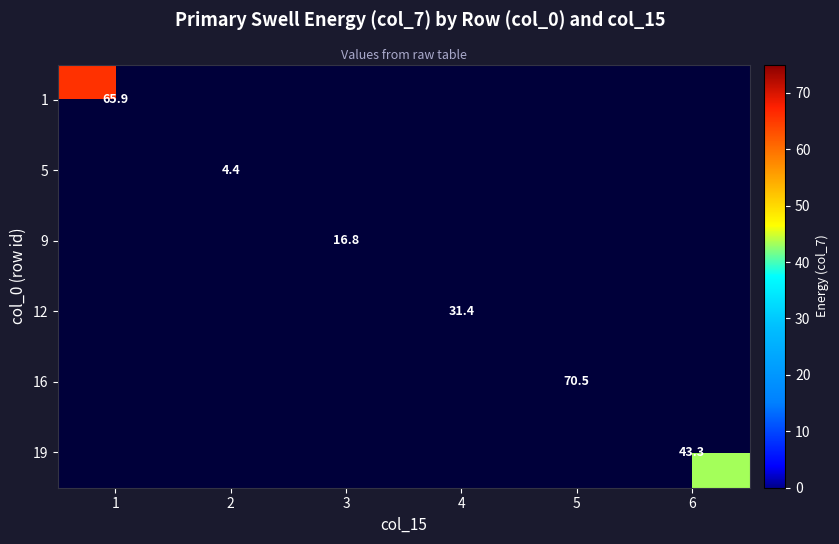

What is the maximum value shown in the chart?

70.5